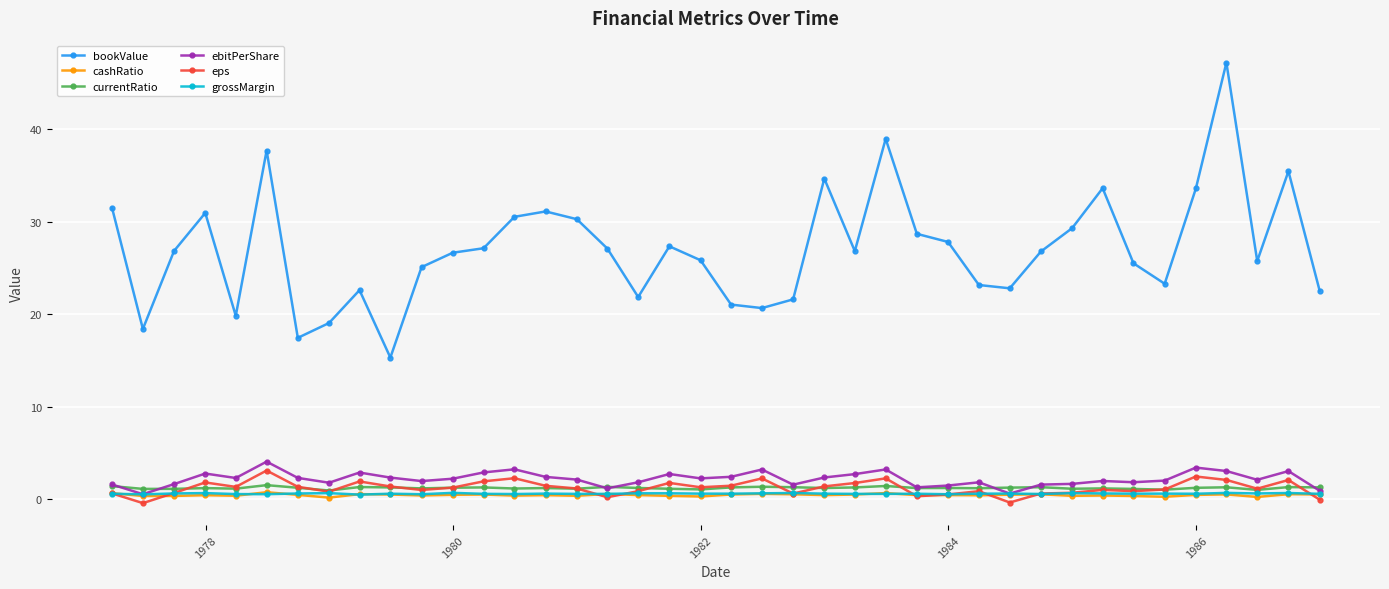

Which series has the largest total across all categories?

bookValue